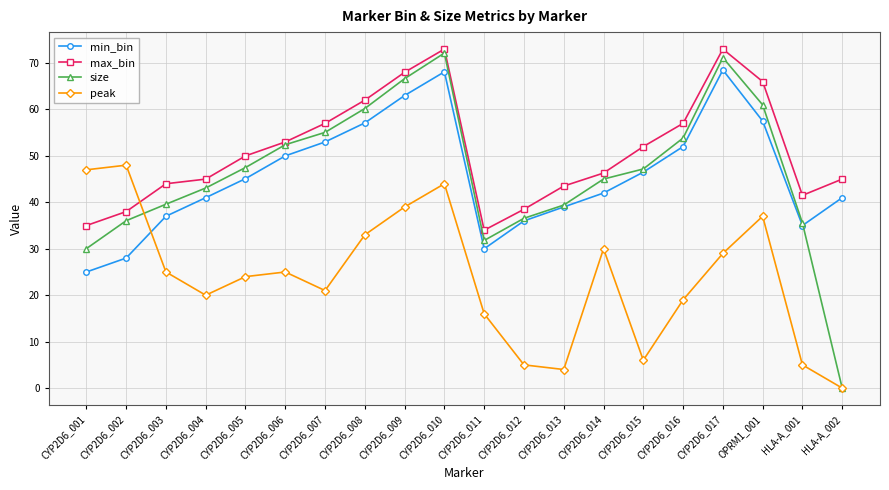

Does the chart have visible grid lines?

Yes